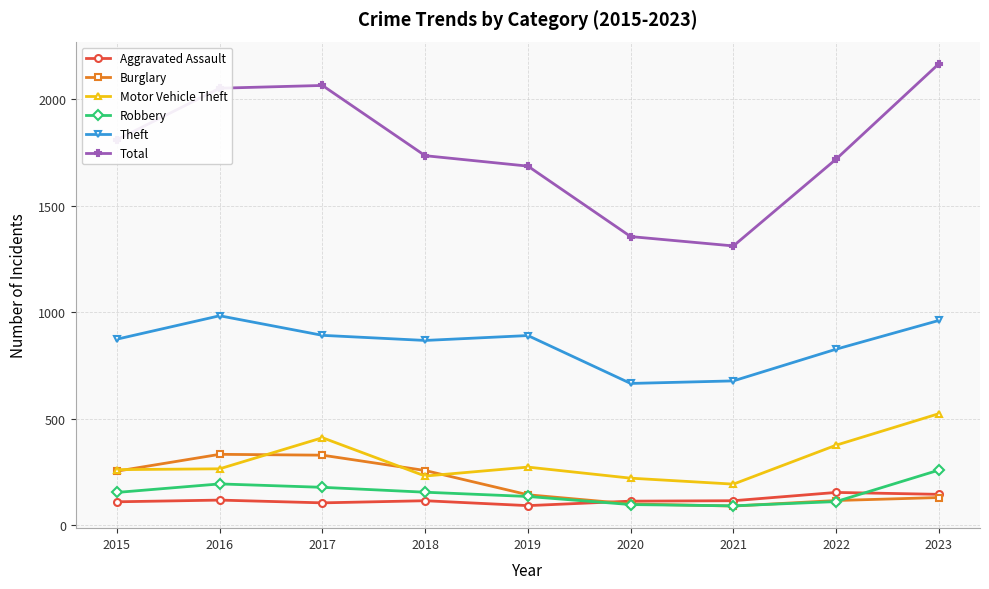

Is it true that Aggravated Assault equals 145 at 2023?

True